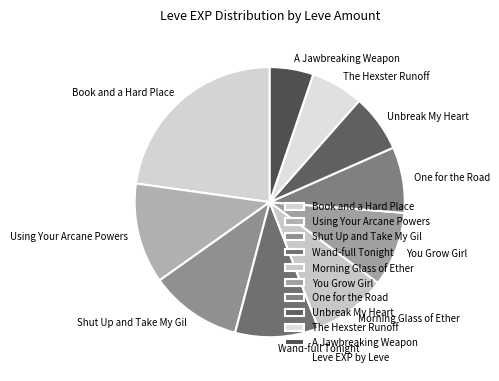

How many slices are in this pie chart?

10